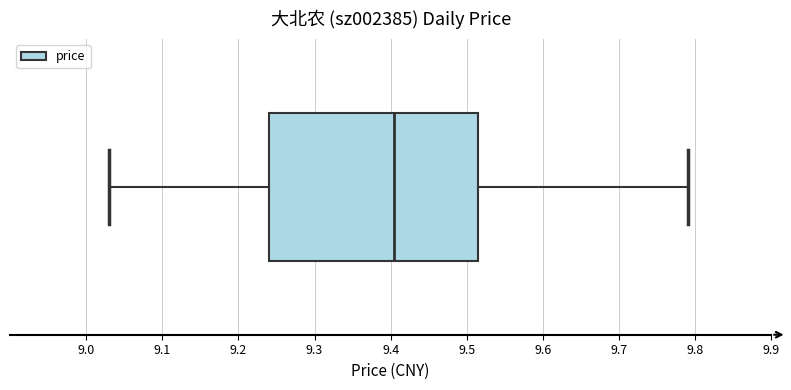

Read this box plot against the x-axis: the position of the median line, the range covered by the box, and the ends of both whiskers. The values are not printed on the chart, so give them approximately, as read against the axis.

median 9.41, box 9.24 to 9.52, whiskers 9.03 to 9.79